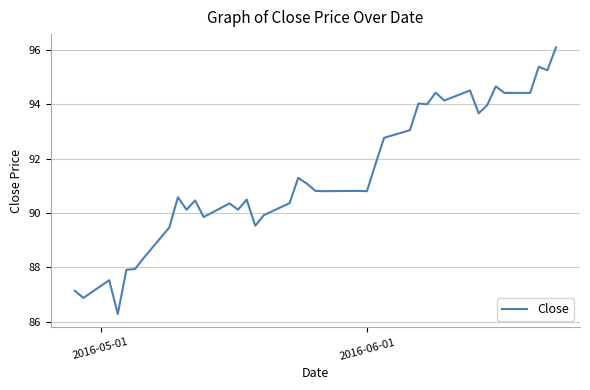

Is this an area chart (filled region under the line)?

No